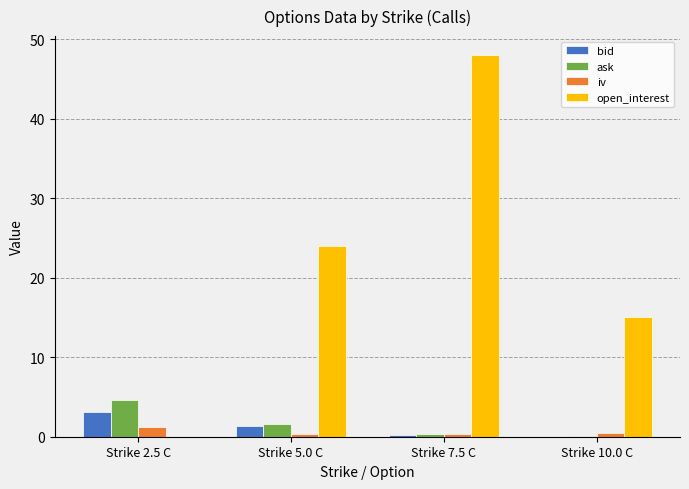

What is the average value of the open_interest series?

21.8